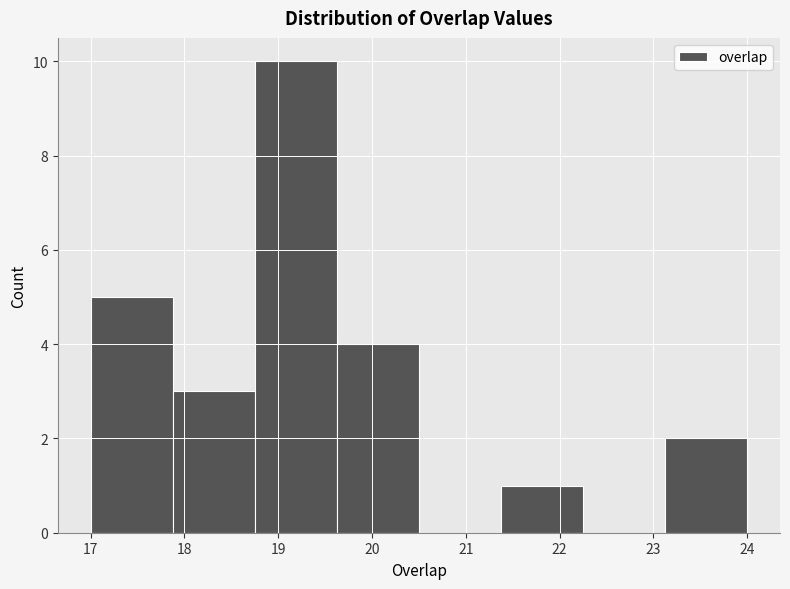

Which range on the x-axis has the tallest bar?

18.8 to 19.6